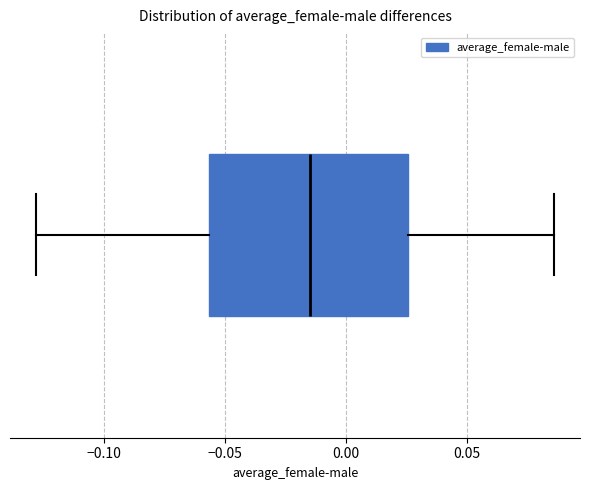

Transcribe this box plot: give where the median line is, the range the box spans, and where the two whiskers end, as read against the x-axis. The values are not printed on the chart, so give them approximately, as read against the axis.

median -0.015, box -0.055 to 0.025, whiskers -0.130 to 0.085